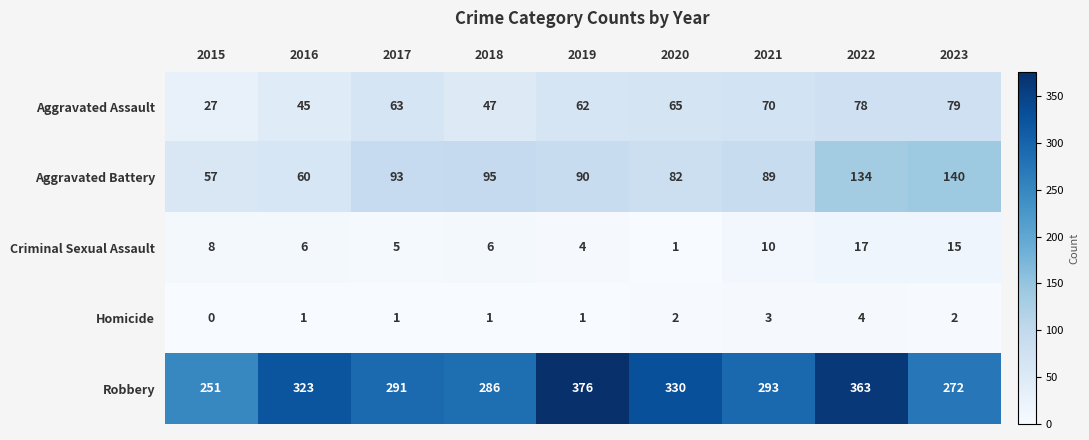

What value does the Aggravated Battery series have at 2018, to the nearest 5?

95